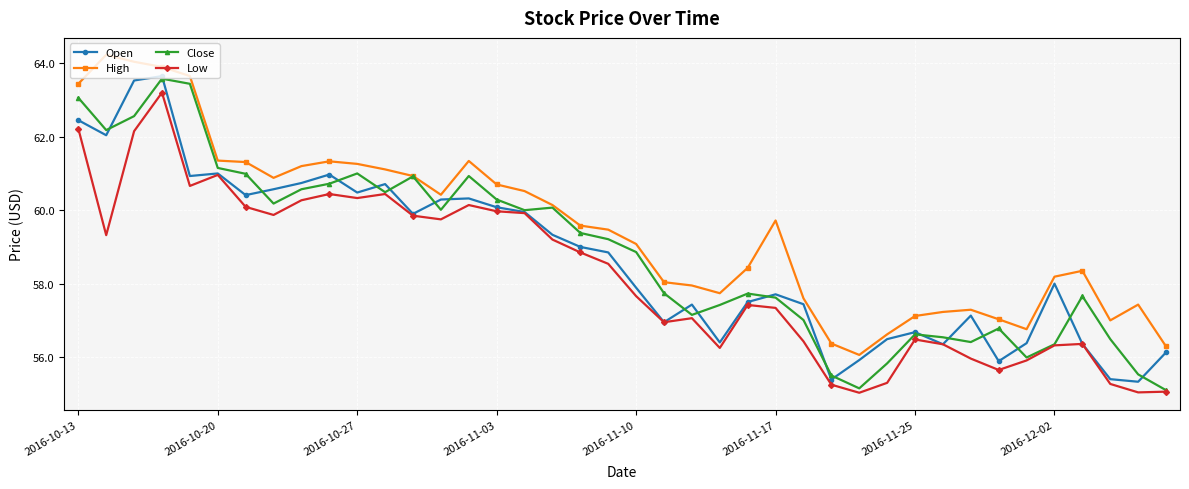

What is the lowest value of the Close series?

55.1